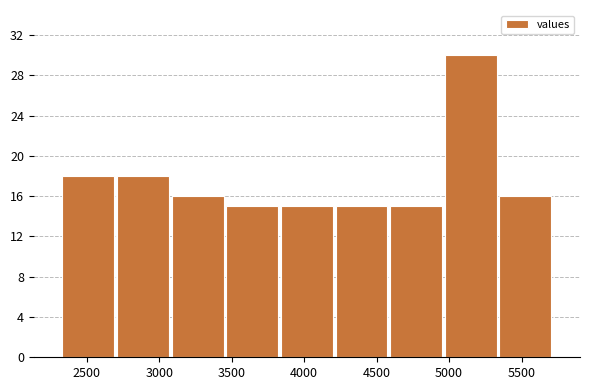

Over which range of the x-axis is the bar tallest?

4950 to 5350